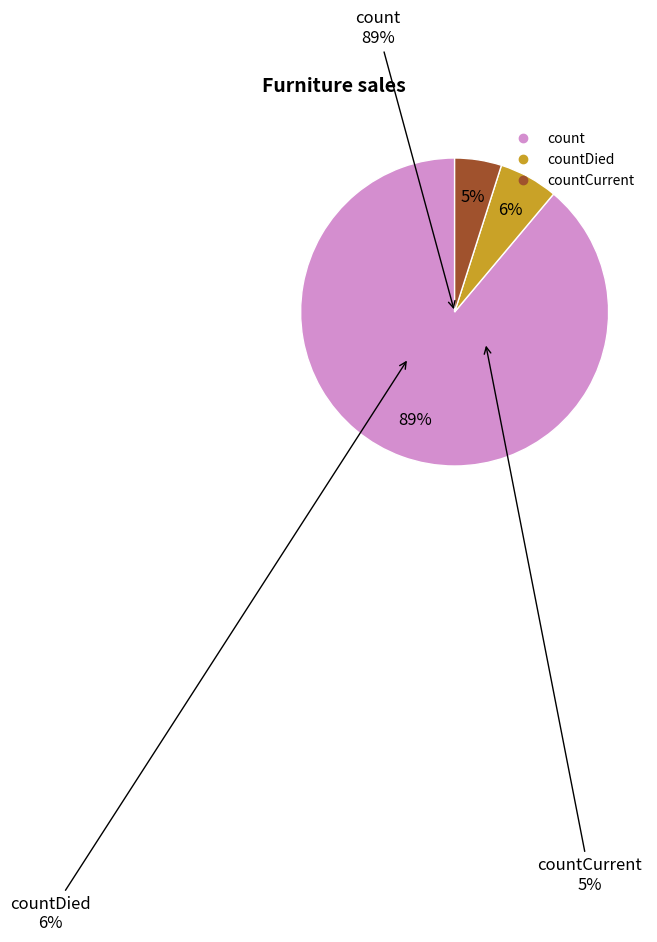

Is the sum of count and countDied greater than half?

Yes